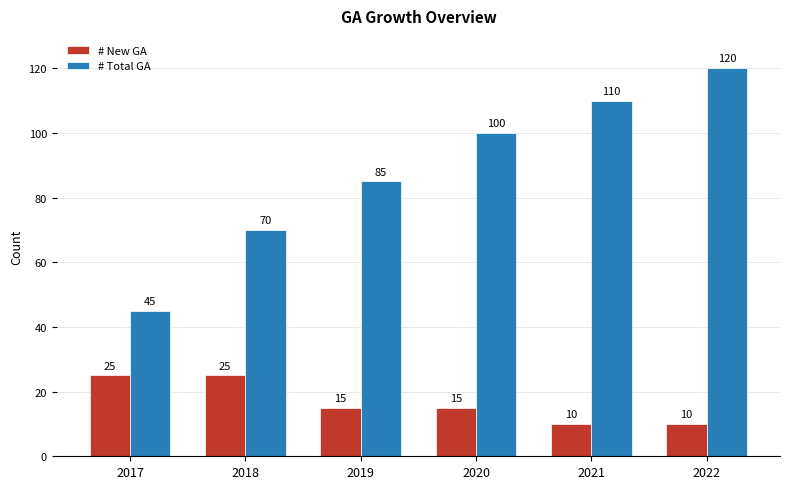

What are all the series names shown in the legend?

# New GA, # Total GA